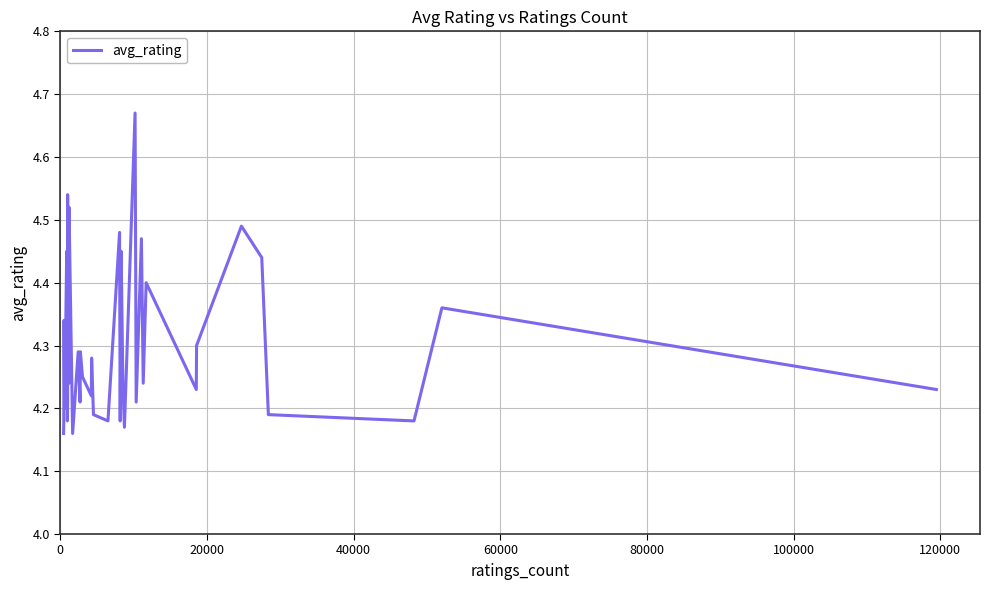

How many series are shown in this chart?

1